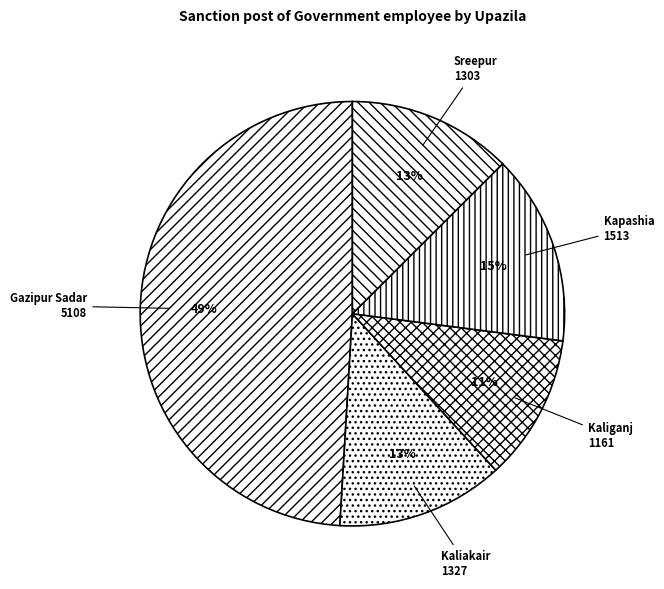

To the nearest percent, what portion does Gazipur Sadar represent?

49%